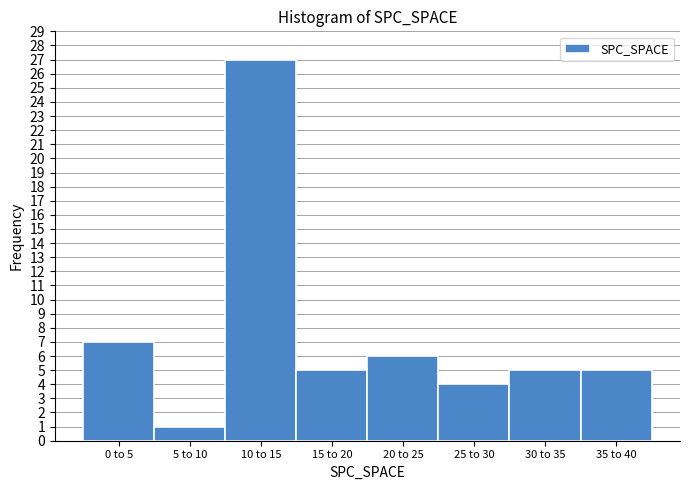

Reading left to right, what are all the values shown in this chart?

7	1	27	5	6	4	5	5